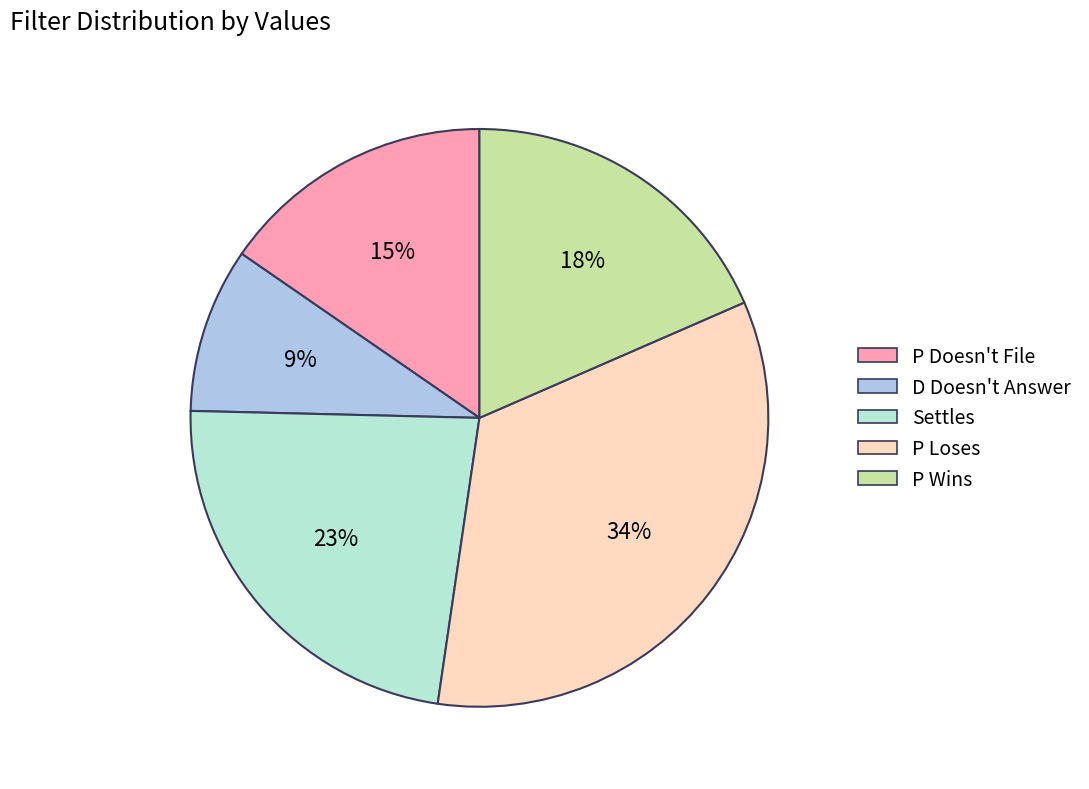

What is the largest slice in the pie chart?

P Loses